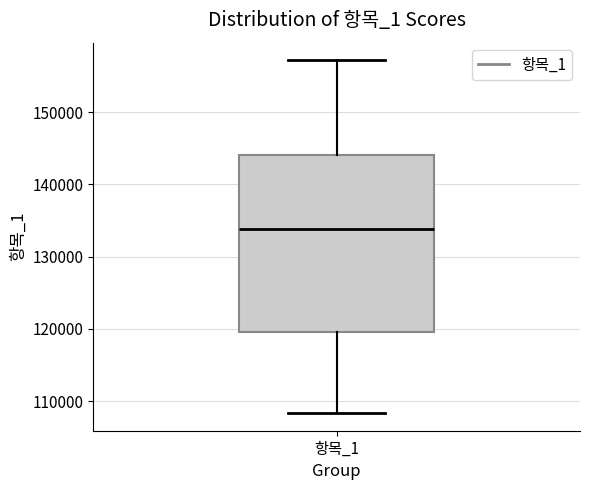

Read this box plot against the y-axis: the position of the median line, the range covered by the box, and the ends of both whiskers. The values are not printed on the chart, so give them approximately, as read against the axis.

median 134000, box 120000 to 144000, whiskers 108000 to 157000